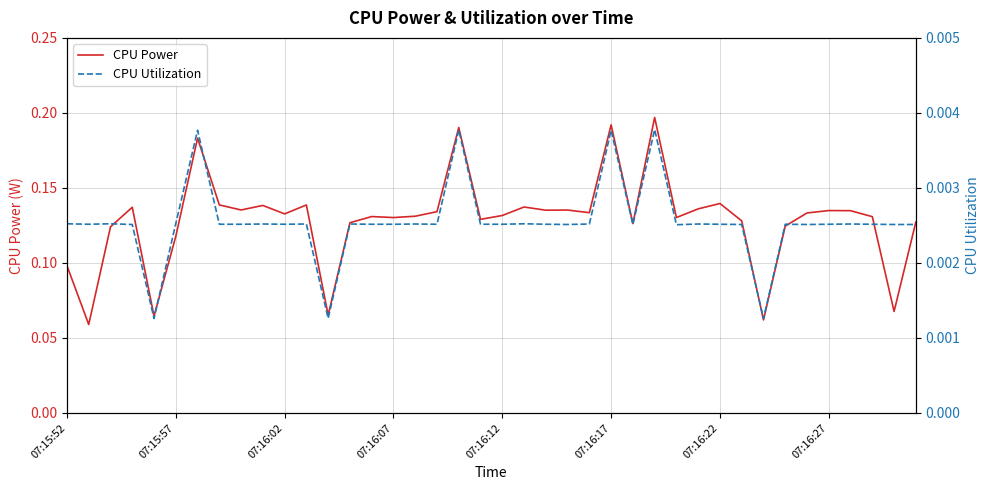

How many interior local valleys does the CPU Power series have?

13